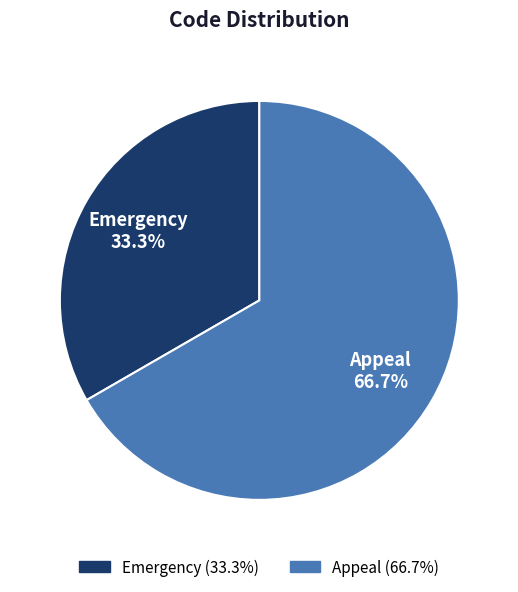

Is it true that Emergency is 33% of the pie?

True